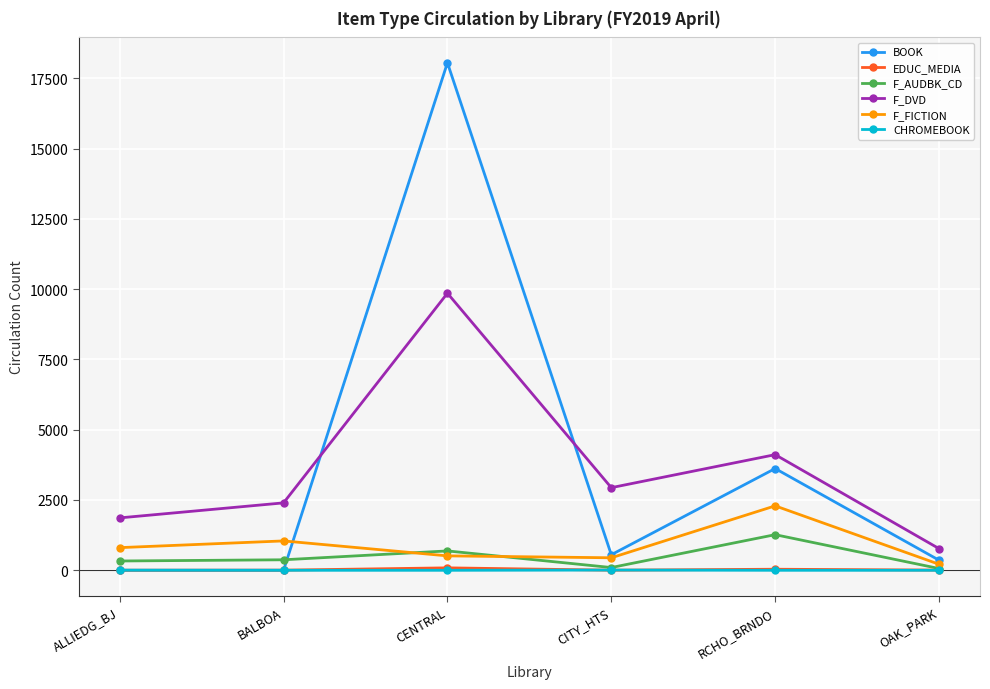

At which category does the chart reach its peak across all series?

CENTRAL